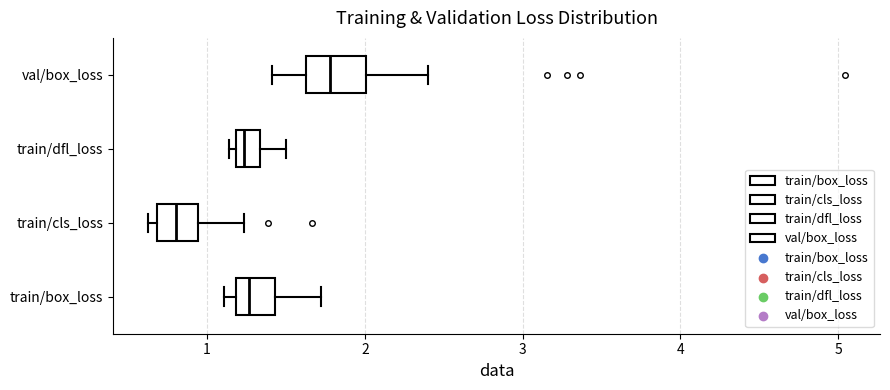

Where does the median line of the box for val/box_loss sit on the x-axis? The values are not printed on the chart, so give them approximately, as read against the axis.

1.8